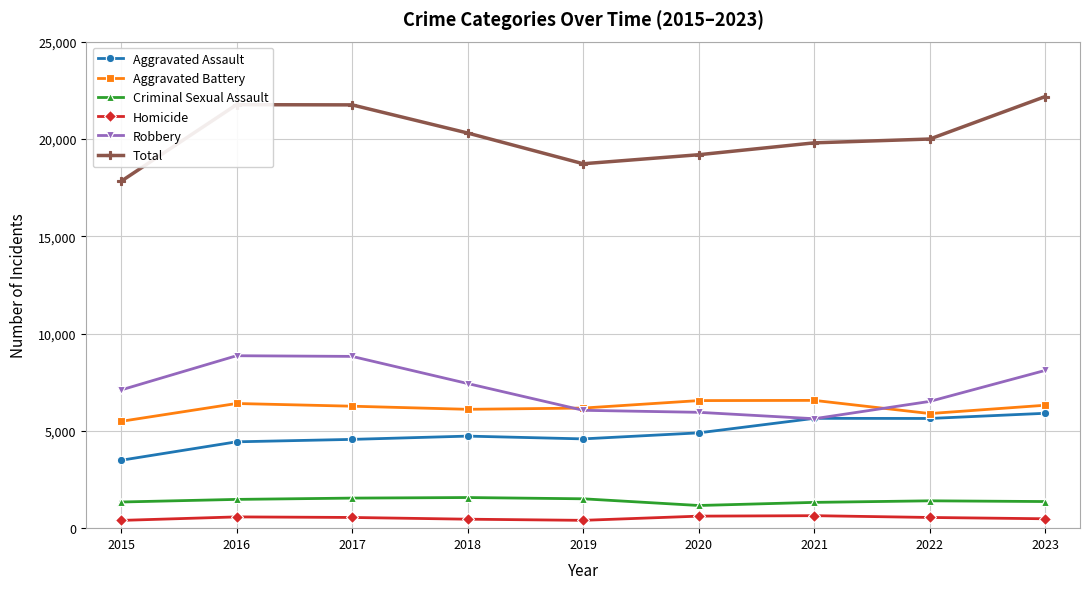

What is the spread (max minus min) of values at 2019?

18323